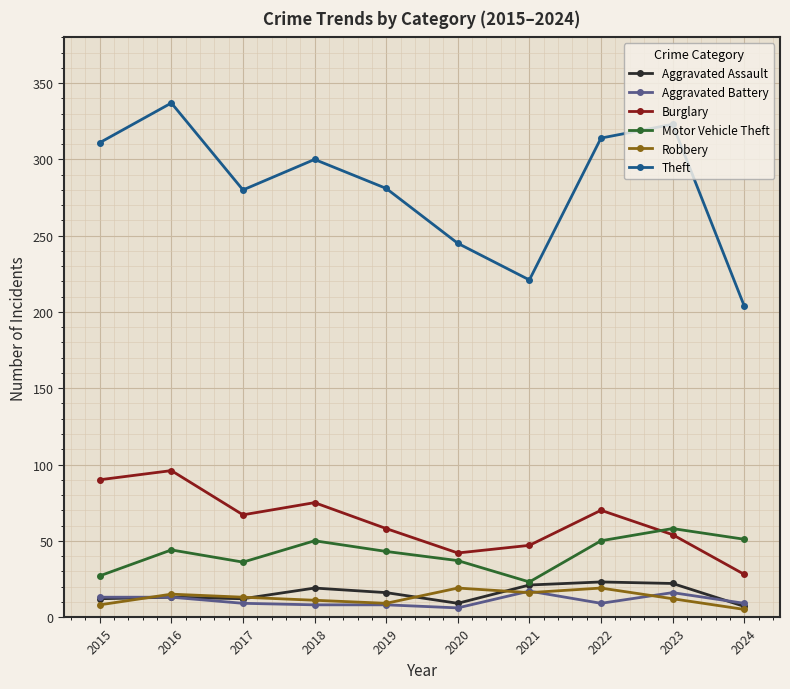

In Robbery, how many points are lower than both neighbors (excluding endpoints)?

2